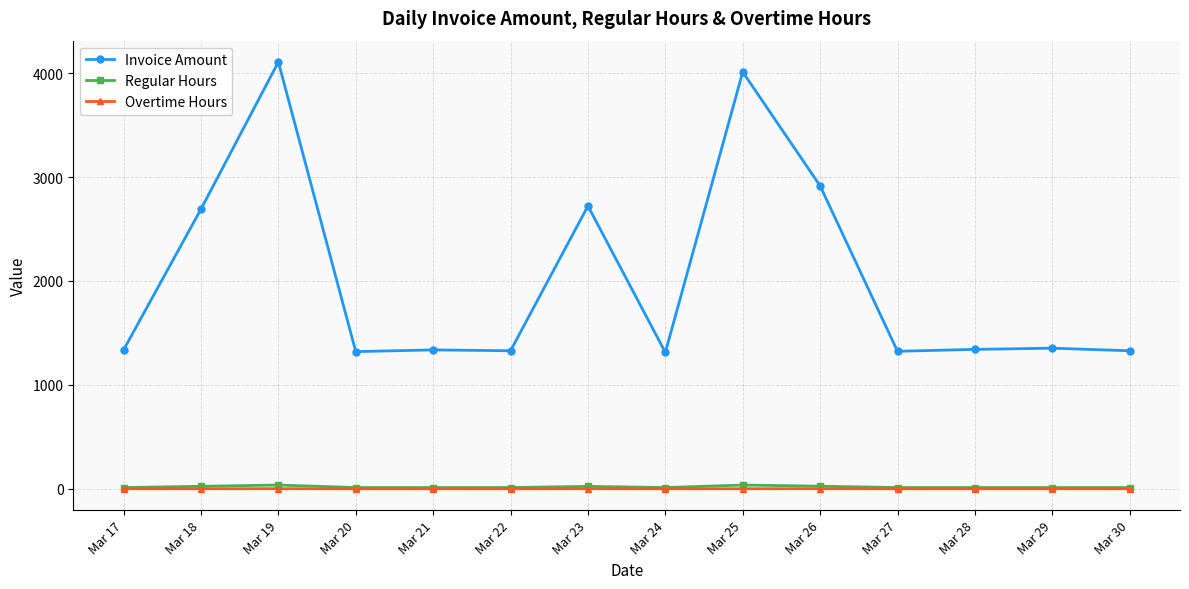

What is the maximum value for Overtime Hours?

1.0